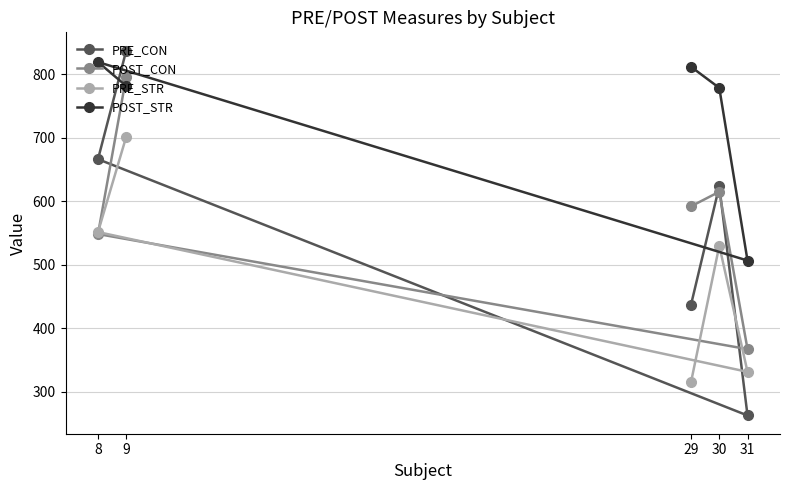

Between 30 and 9, which is larger?

9